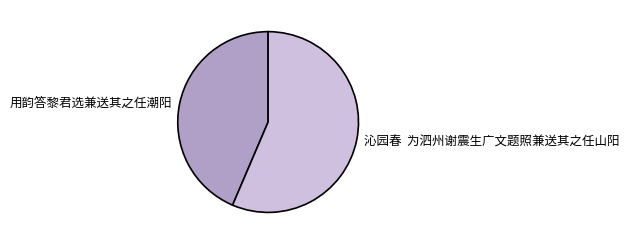

Is 用韵答黎君选兼送其之任潮阳 the majority of the pie?

No